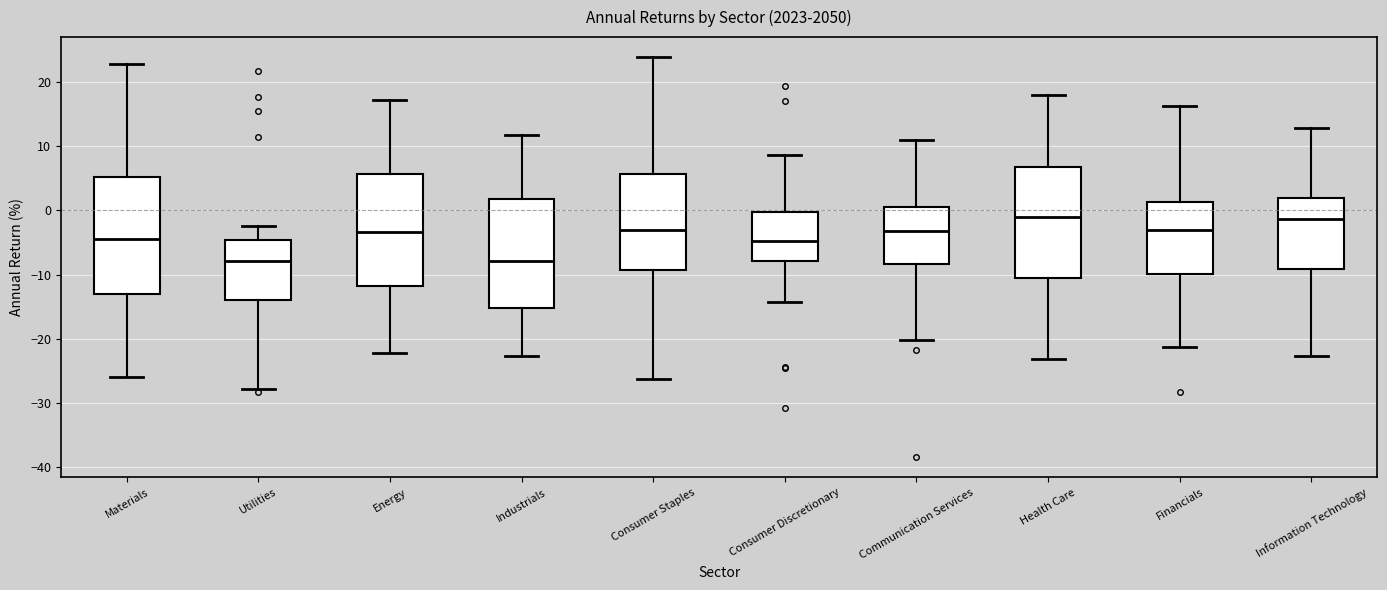

Where does the median line of the box for Communication Services sit on the y-axis? The values are not printed on the chart, so give them approximately, as read against the axis.

-3